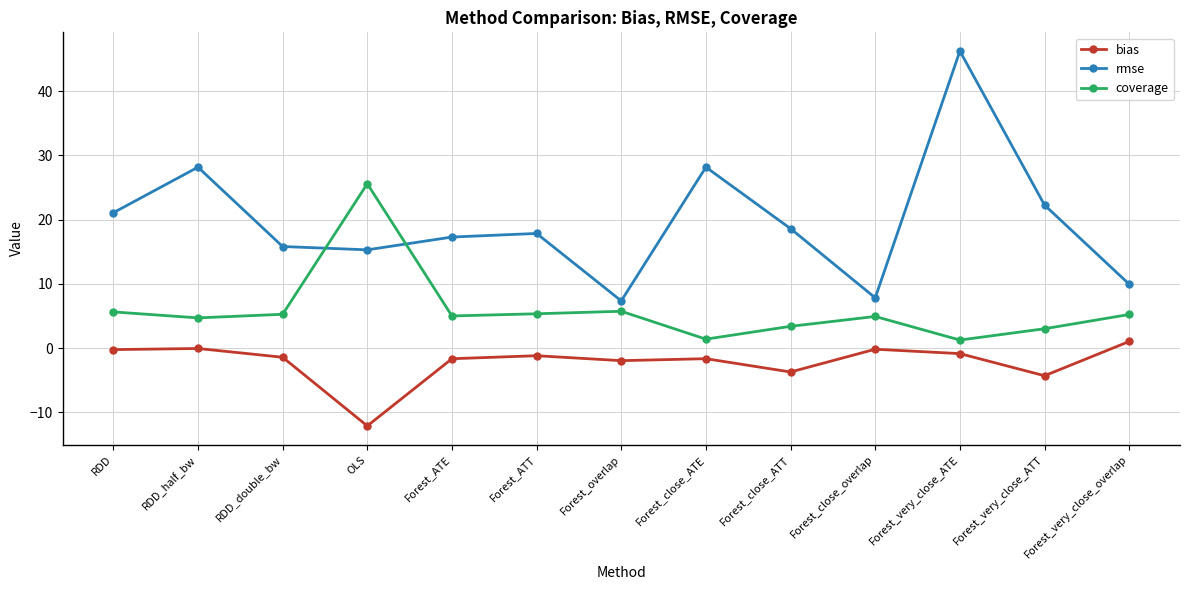

What is the sum of all rmse values?

255.7